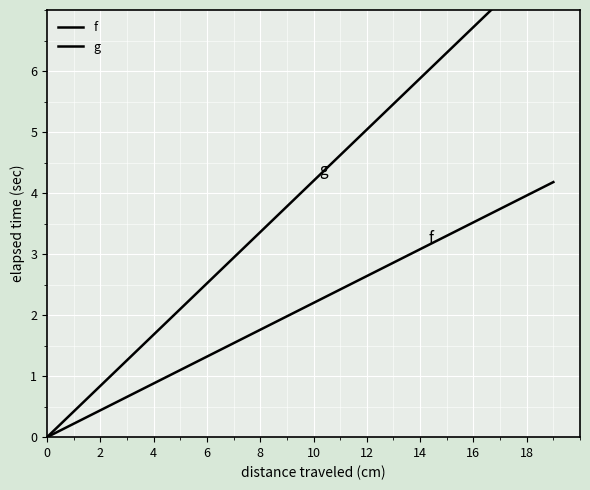

How many values in the f series are below 2?

10